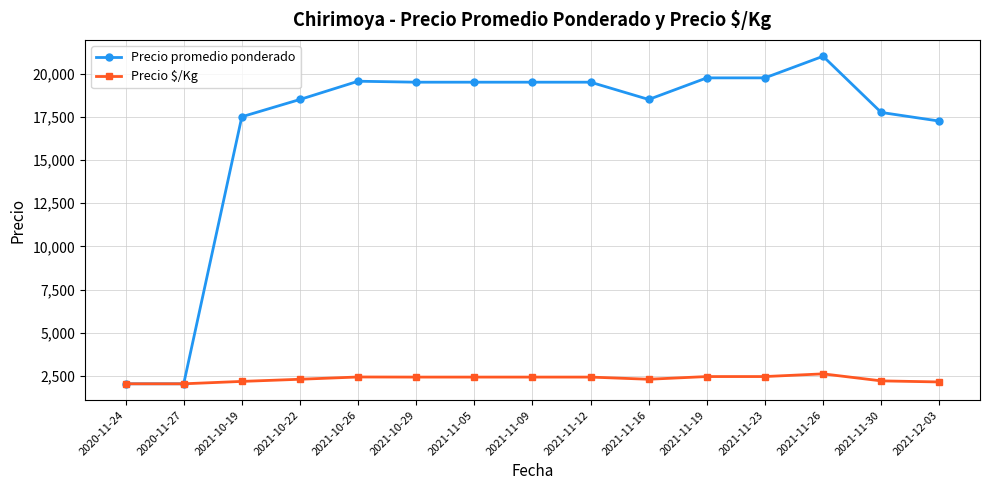

What is the average value of the Precio promedio ponderado series?

16777